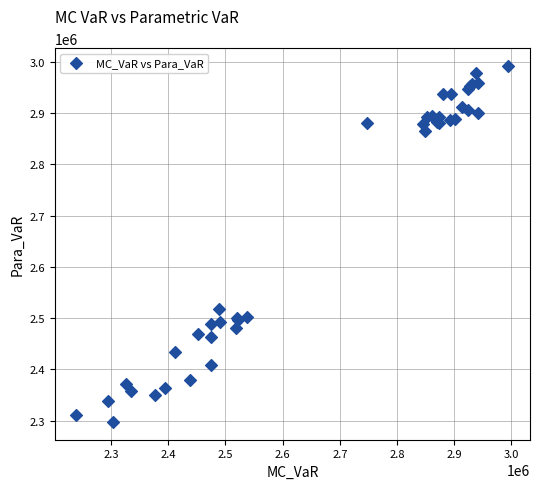

What Y value in the scatter plot is closest to 2644533?

2517950.9